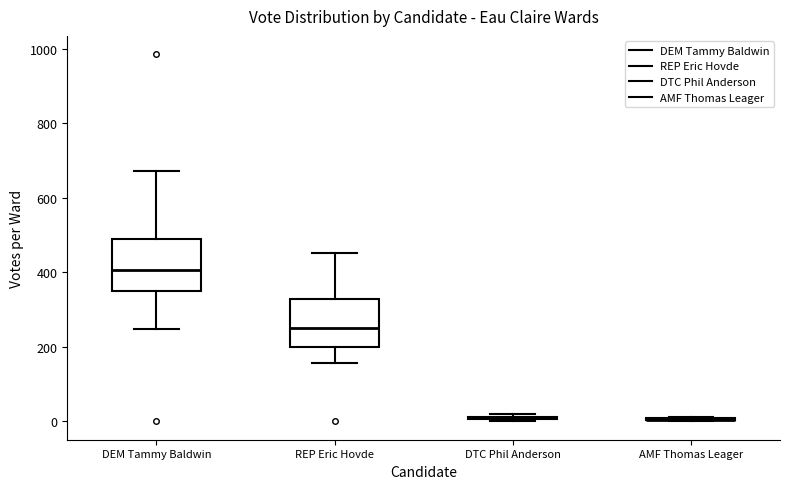

Reading left to right, transcribe this box plot: for each box, give where its median line is, the range the box spans, and where its two whiskers end, as read against the y-axis. The values are not printed on the chart, so give them approximately, as read against the axis.

DEM Tammy Baldwin: median 400, box 360 to 500, whiskers 240 to 680
REP Eric Hovde: median 240, box 200 to 320, whiskers 160 to 460
DTC Phil Anderson: box collapsed to a line at 0, whiskers 0 to 20
AMF Thomas Leager: box collapsed to a line at 0, whiskers 0 to 20